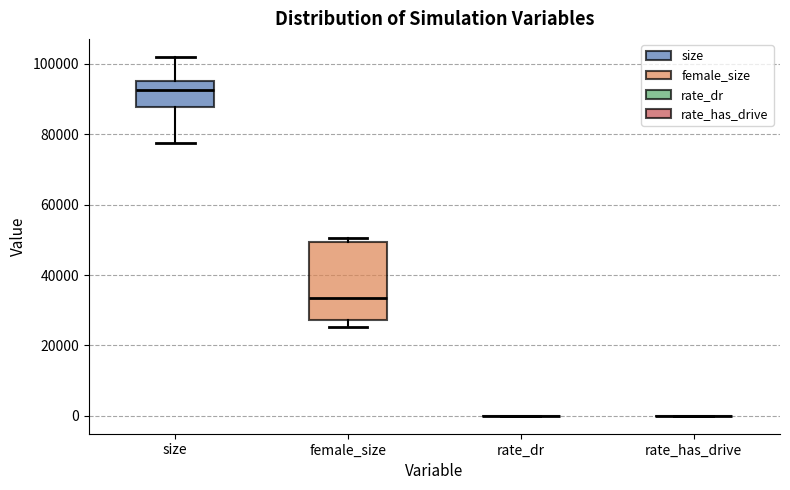

Comparing the boxes themselves (not the whiskers), which one is the tallest?

female_size